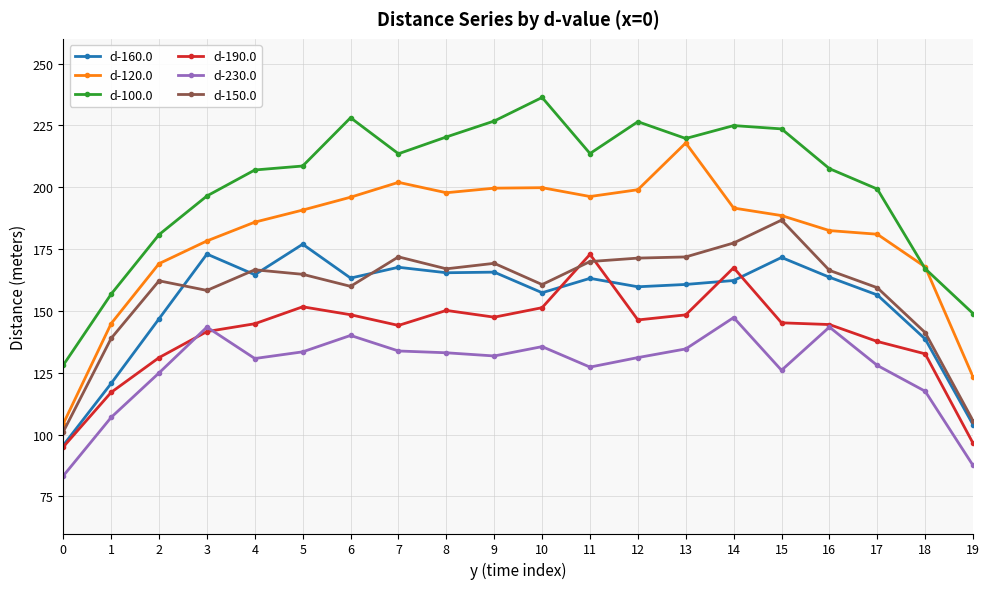

True or false: d-190.0 and d-100.0 intersect in this chart.

False